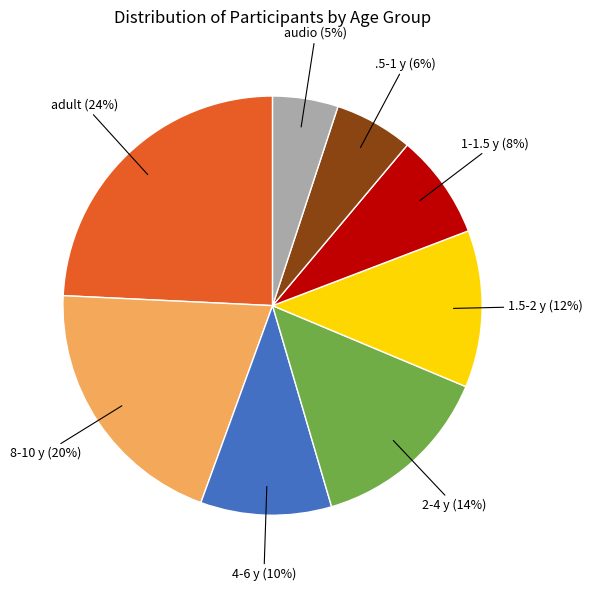

Is there any slice that represents more than half of the pie?

No